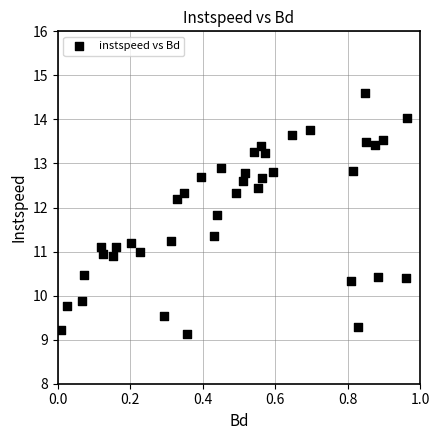

What is the range of X values (max minus min)?

1.0